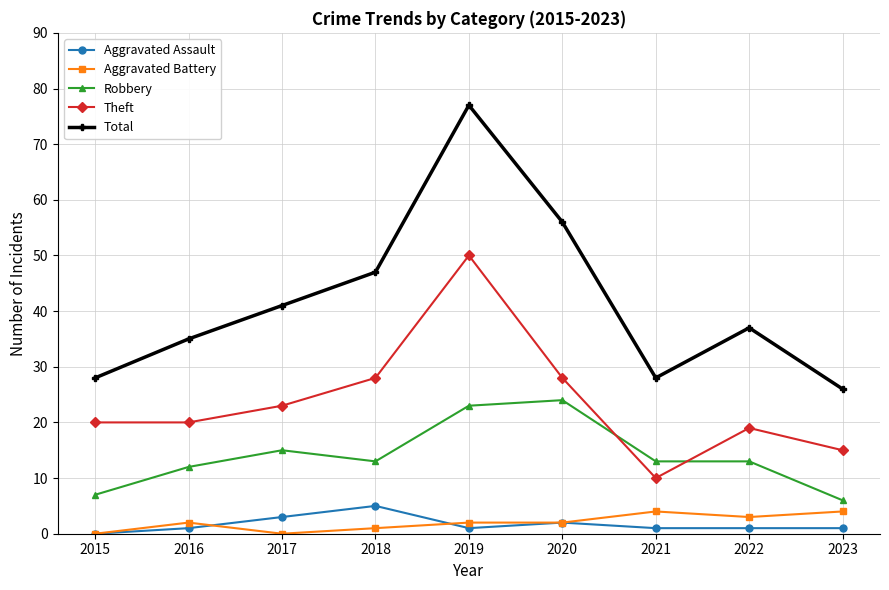

What is the sum of all Total values?

375